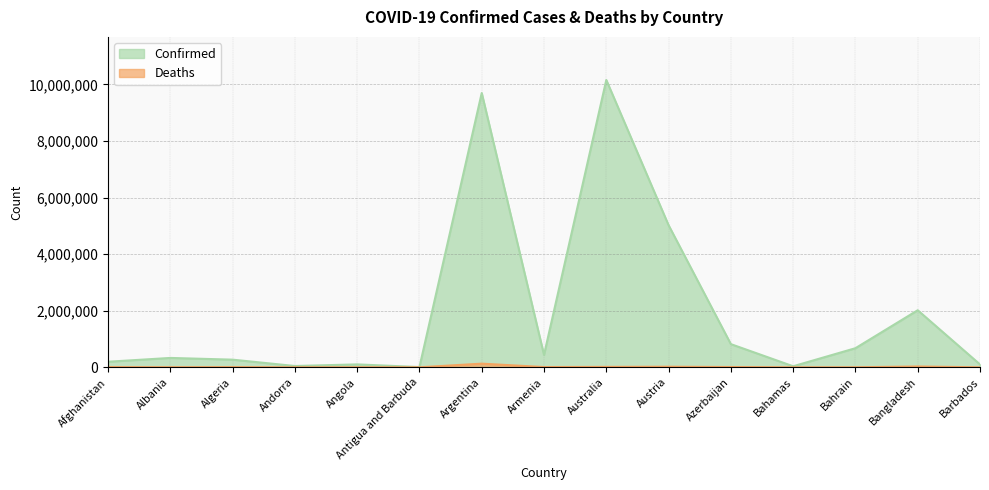

Reading left to right, transcribe all the data shown in this chart.

Confirmed: 197240	331583	270606	46147	103131	9008	9697763	439302	10158445	5024113	819518	37187	675741	2017614	102160
Deaths: 7795	3586	6879	155	1917	145	129830	8669	14759	20677	9886	833	1520	29339	559